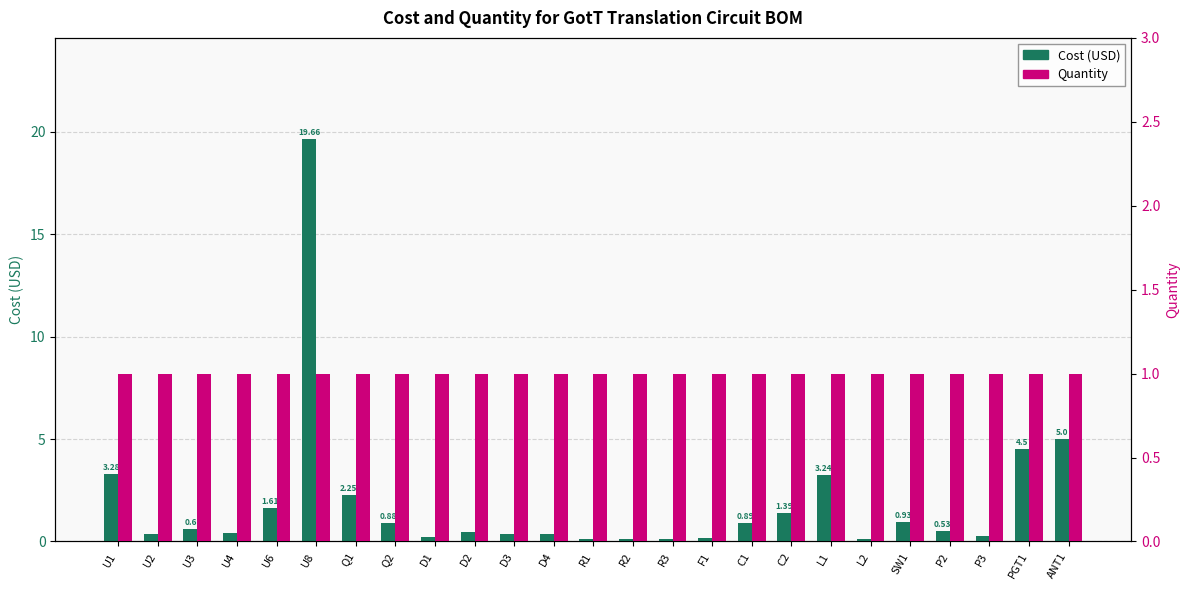

Is it true that Cost (USD) equals 0.6 at D2?

False